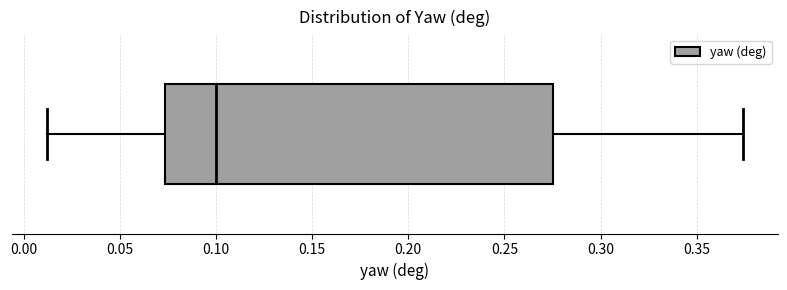

Where does the right whisker of the box end on the x-axis? The values are not printed on the chart, so give them approximately, as read against the axis.

0.375